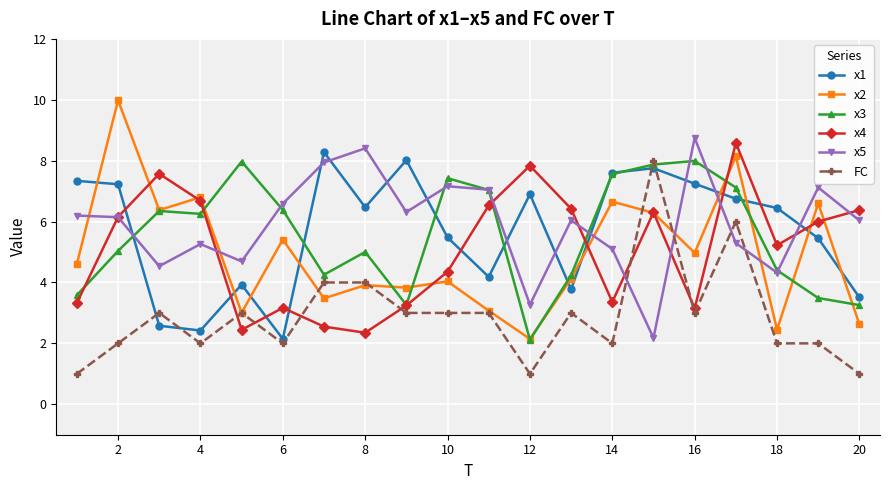

What are all the series names shown in the legend?

x1, x2, x3, x4, x5, FC